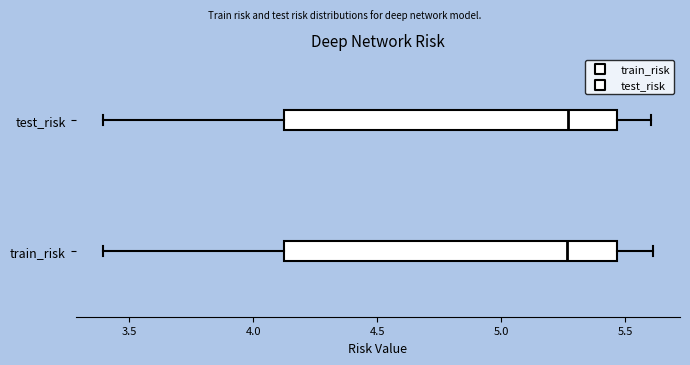

Reading bottom to top, read every box against the x-axis: the position of its median line, the range the box covers, and the ends of its whiskers. The values are not printed on the chart, so give them approximately, as read against the axis.

train_risk: median 5.25, box 4.15 to 5.45, whiskers 3.40 to 5.60
test_risk: median 5.25, box 4.10 to 5.45, whiskers 3.40 to 5.60